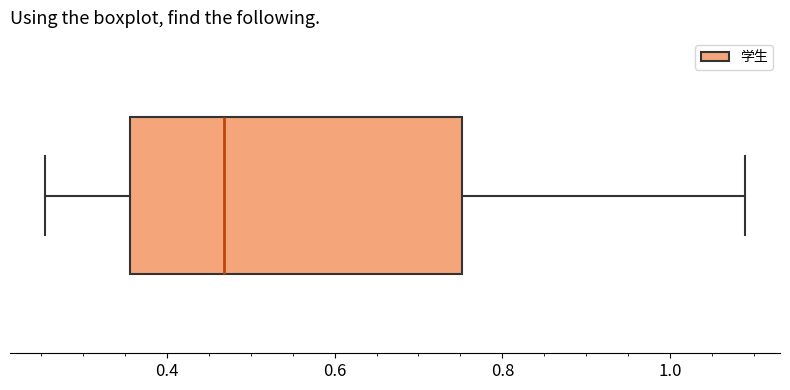

Read this box plot against the x-axis: the position of the median line, the range covered by the box, and the ends of both whiskers. The values are not printed on the chart, so give them approximately, as read against the axis.

median 0.46, box 0.36 to 0.76, whiskers 0.26 to 1.08